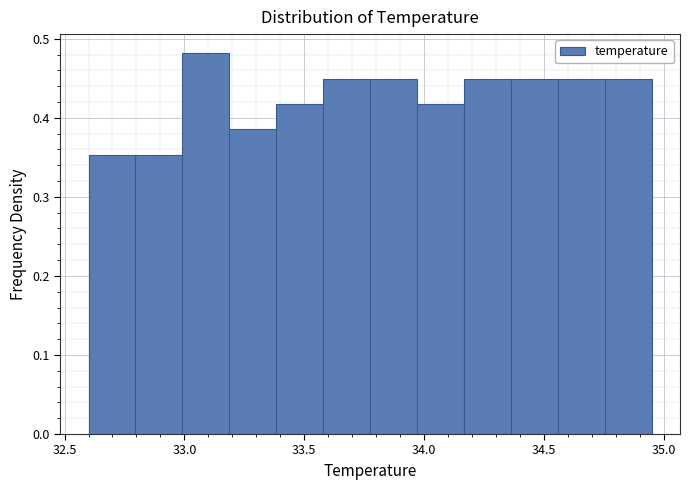

Around what value on the x-axis is the tallest bar? Give the approximate position of its centre, as read against the axis.

33.10